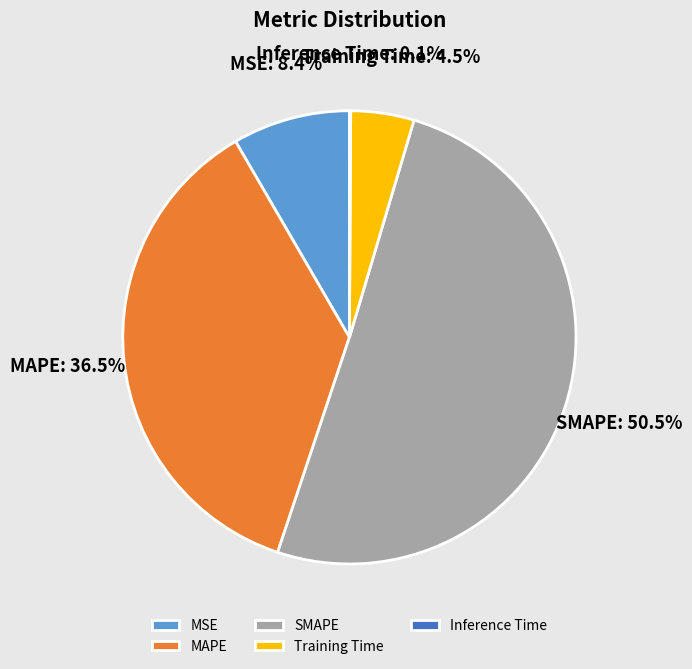

Is MAPE the majority of the pie?

No